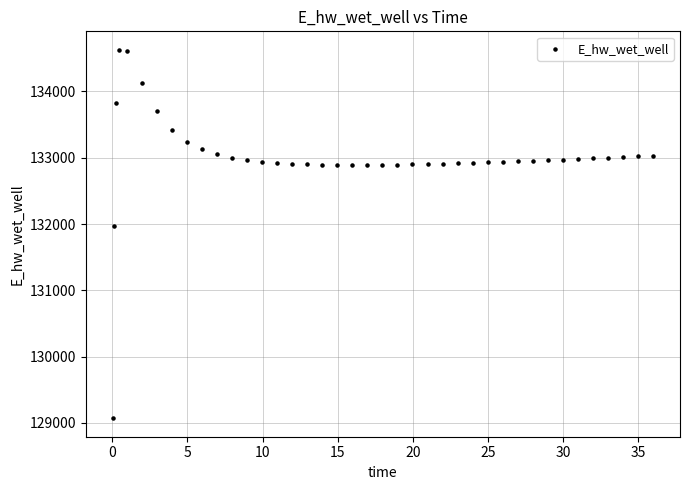

What is the range of Y values (max minus min)?

5557.6